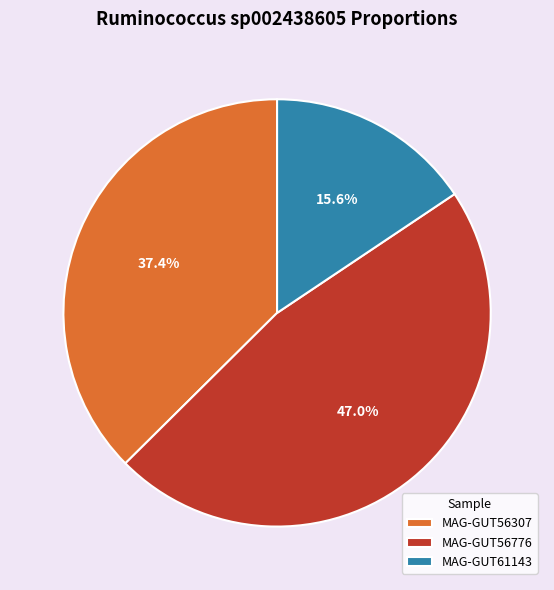

Rank the categories by value from highest to lowest.

MAG-GUT56776, MAG-GUT56307, MAG-GUT61143